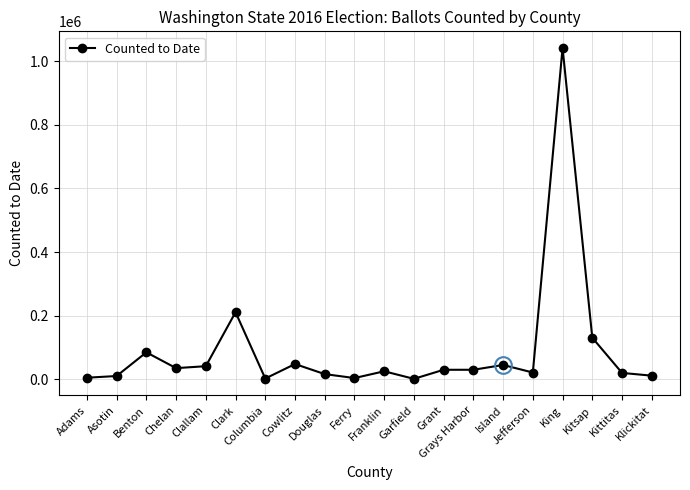

True or false: there are more than 0 points higher than both neighbors.

True